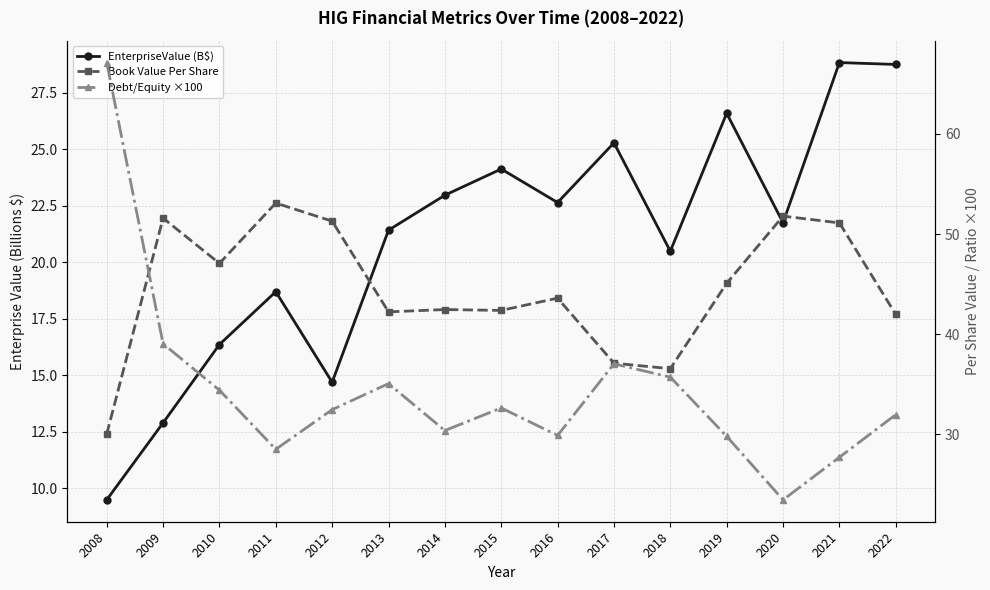

In Debt/Equity ×100, how many points are lower than both neighbors (excluding endpoints)?

4